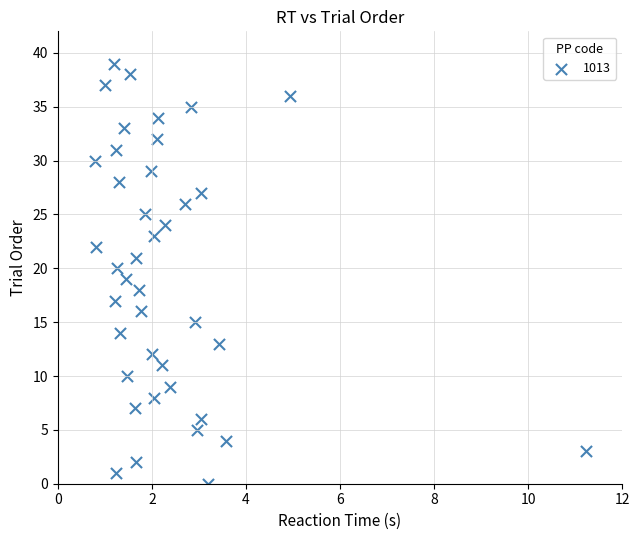

What is the range of Y values (max minus min)?

39